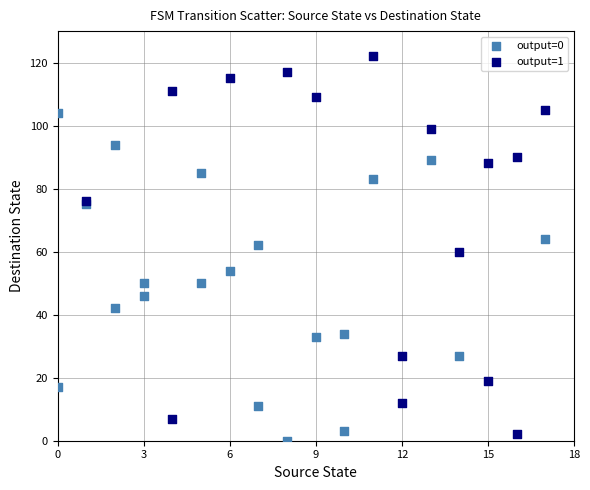

Which series contains the highest Y value?

output=1